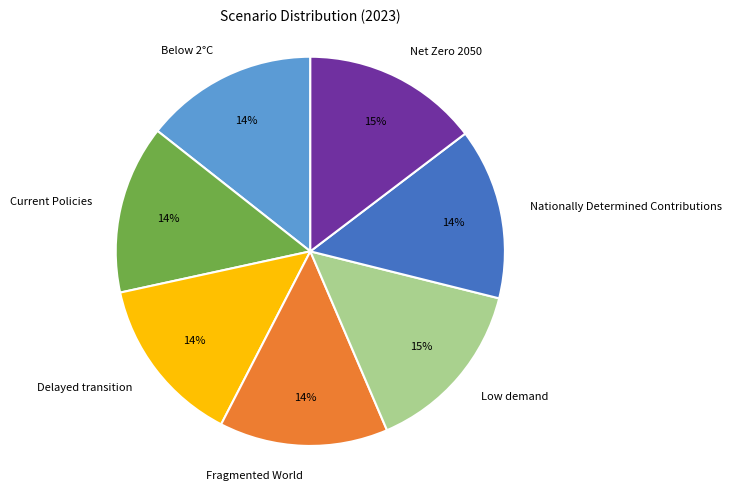

To the nearest percent, what is the difference between the largest and smallest slice percentages?

1%